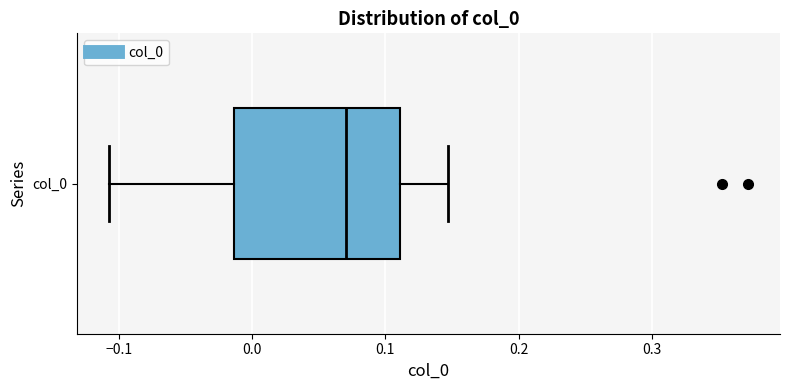

Read this box plot against the x-axis: the position of the median line, the range covered by the box, and the ends of both whiskers. The values are not printed on the chart, so give them approximately, as read against the axis.

median 0.07, box -0.01 to 0.11, whiskers -0.11 to 0.15